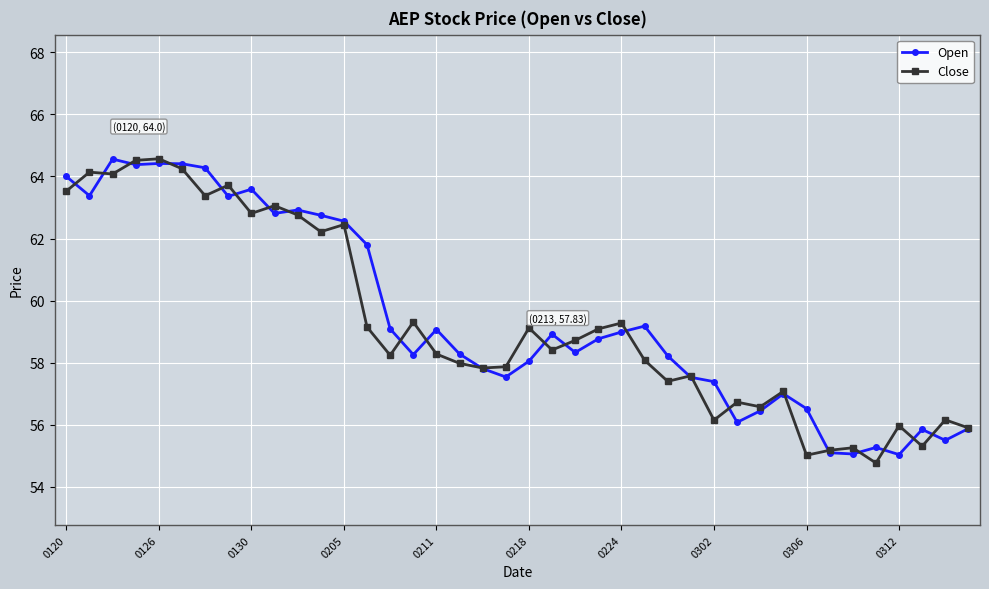

True or false: Open has more than 1 points higher than both neighbors.

True